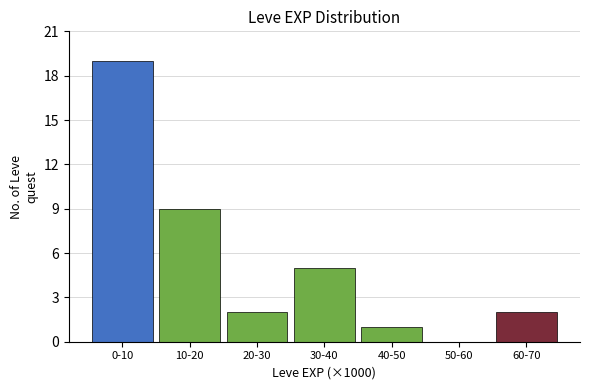

Reading left to right, what are all the values shown in this chart?

0-10=19	10-20=9	20-30=2	30-40=5	40-50=1	50-60=0	60-70=2